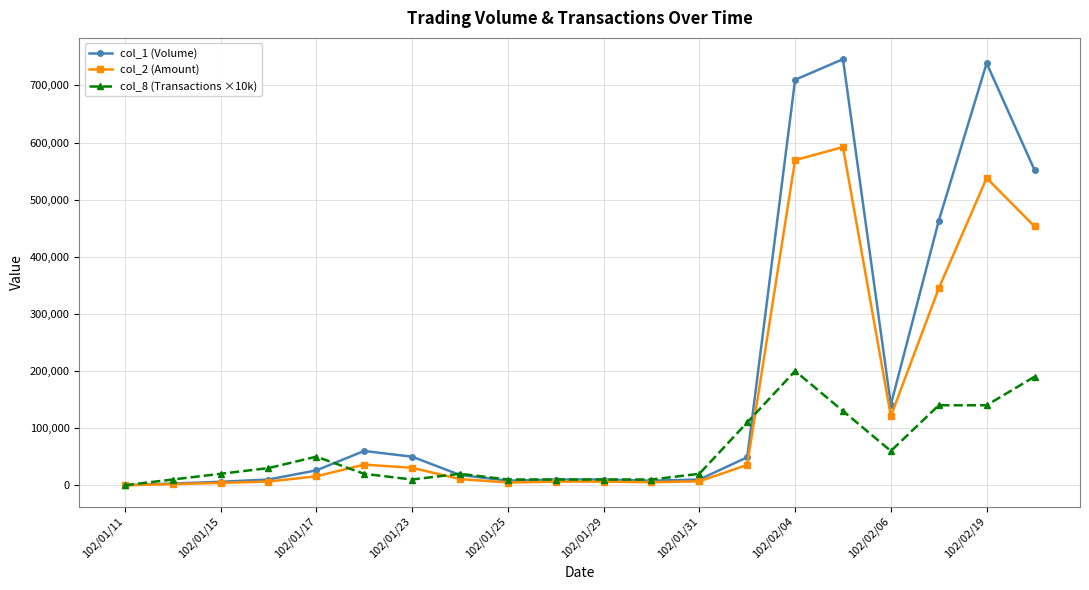

Which series has the largest range (max minus min)?

col_1 (Volume)